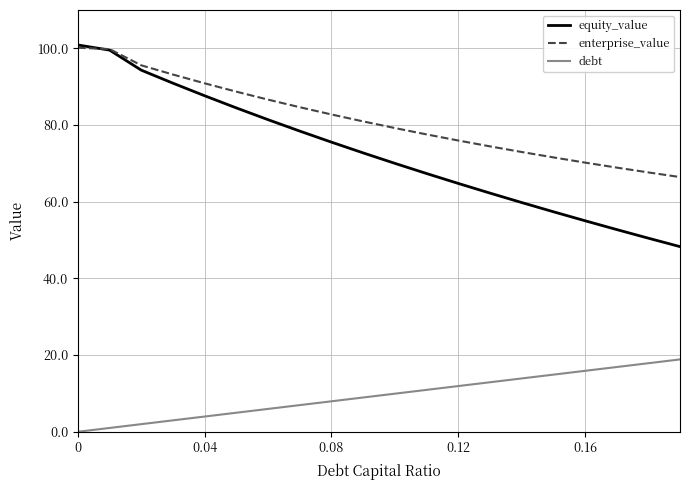

Which series has the largest range (max minus min)?

equity_value